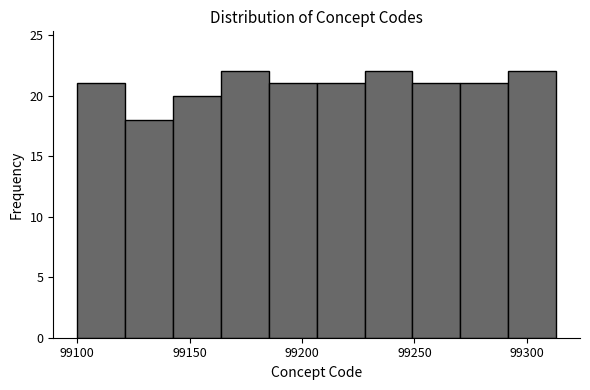

Reading left to right, transcribe this chart: for each bar, give the range it covers on the x-axis and its height. Neither the bar edges nor the heights are printed on the chart, so give them approximately, as read against the axes.

99100 to 99120: 21
99120 to 99145: 18
99145 to 99165: 20
99165 to 99185: 22
99185 to 99205: 21
99205 to 99230: 21
99230 to 99250: 22
99250 to 99270: 21
99270 to 99290: 21
99290 to 99315: 22